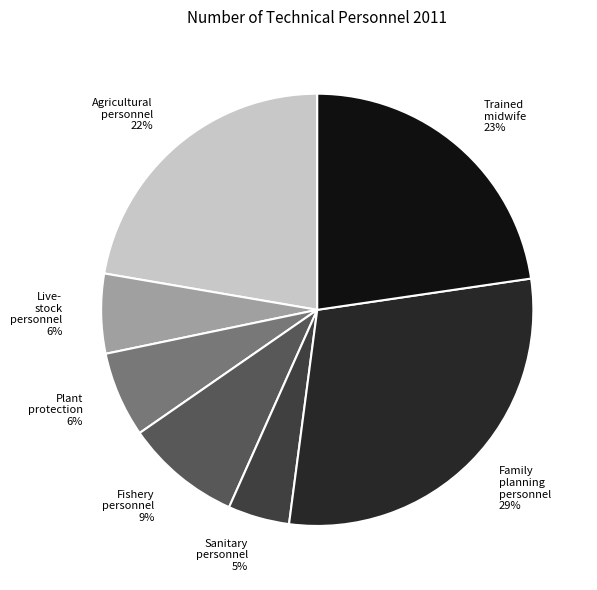

Combined, do Plant protection and Family planning personnel account for over 50%?

No